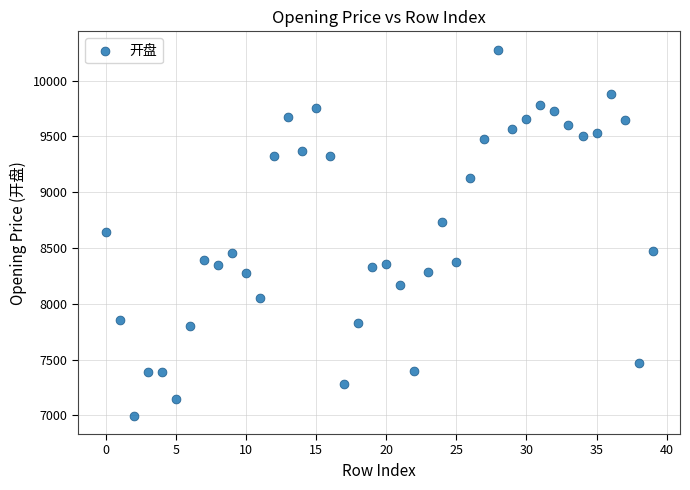

What is the range of Y values (max minus min)?

3279.2